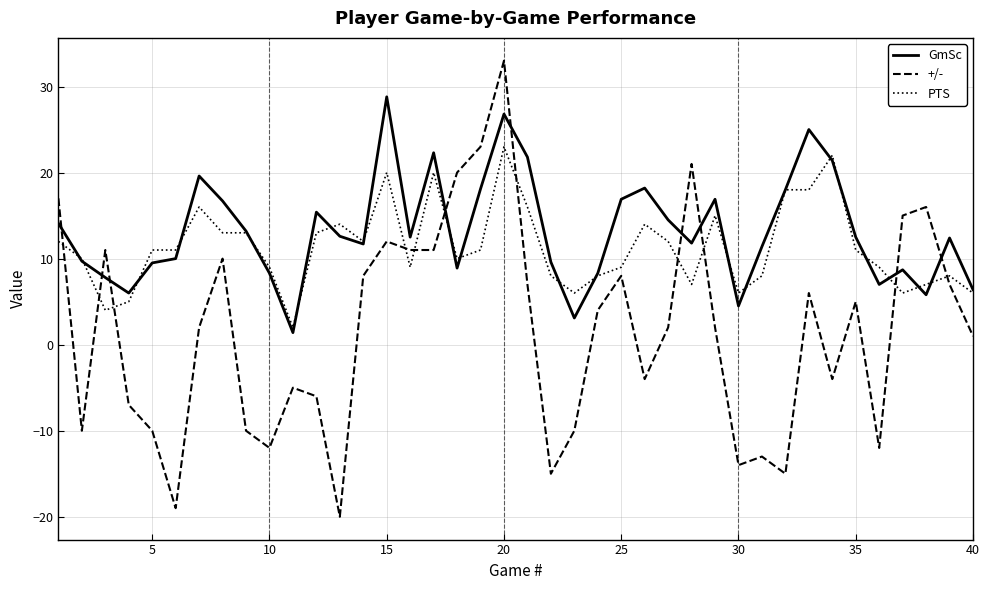

What is the smallest value displayed?

-20.0